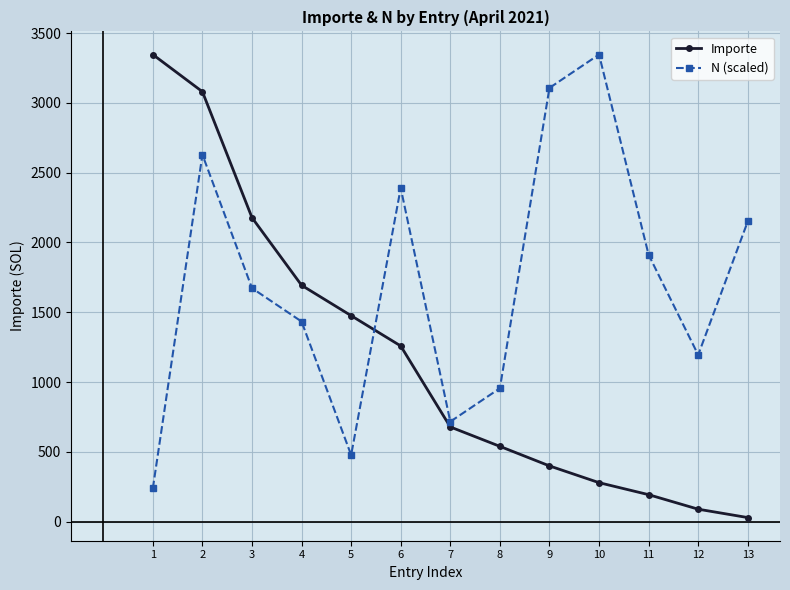

How many intersections are there between N (scaled) and Importe?

1